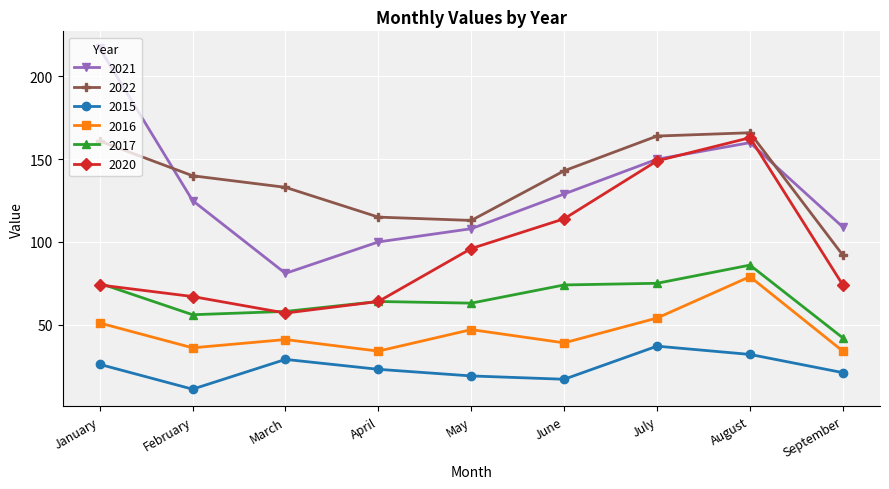

What is the difference between the maximum and second lowest values in the 2021 series?

117